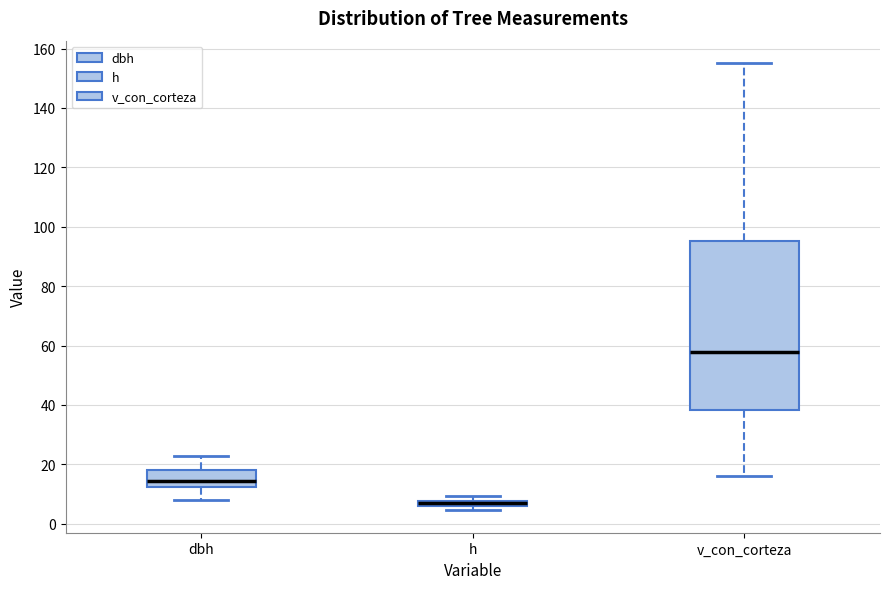

Where is the upper edge of the box for h on the y-axis? The values are not printed on the chart, so give them approximately, as read against the axis.

8